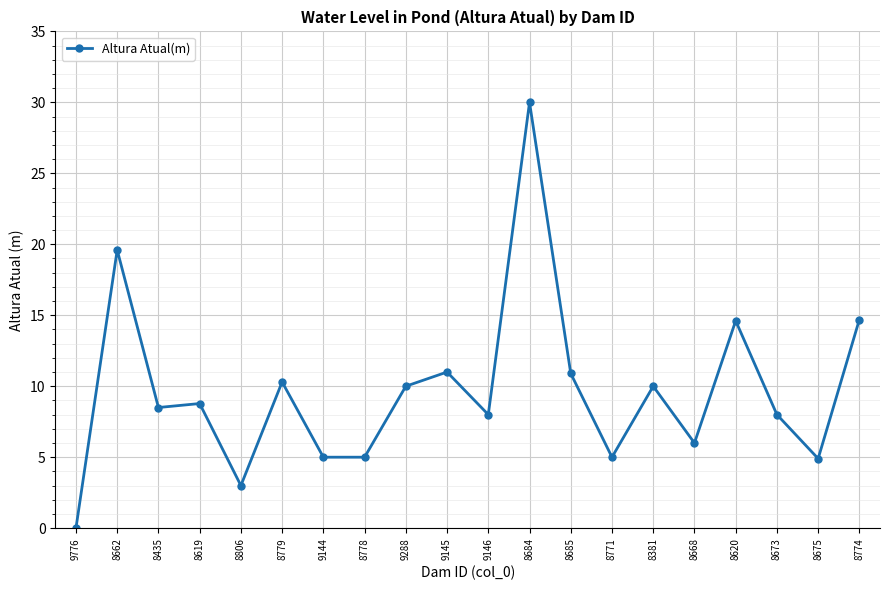

What is the label of the 17th point from the left?

8620